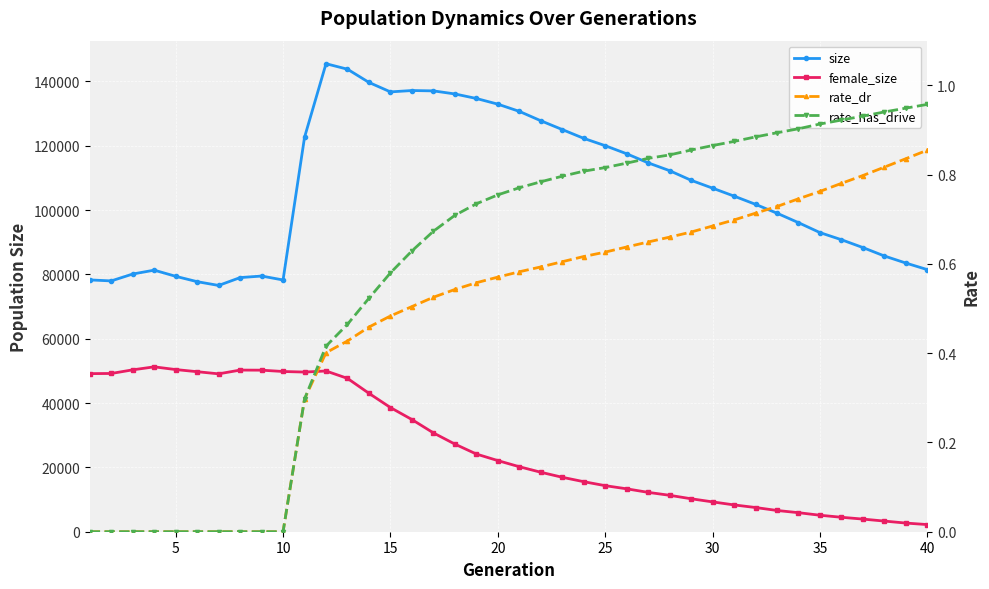

Is the value of rate_has_drive at 40 greater than the value of size at 34?

No